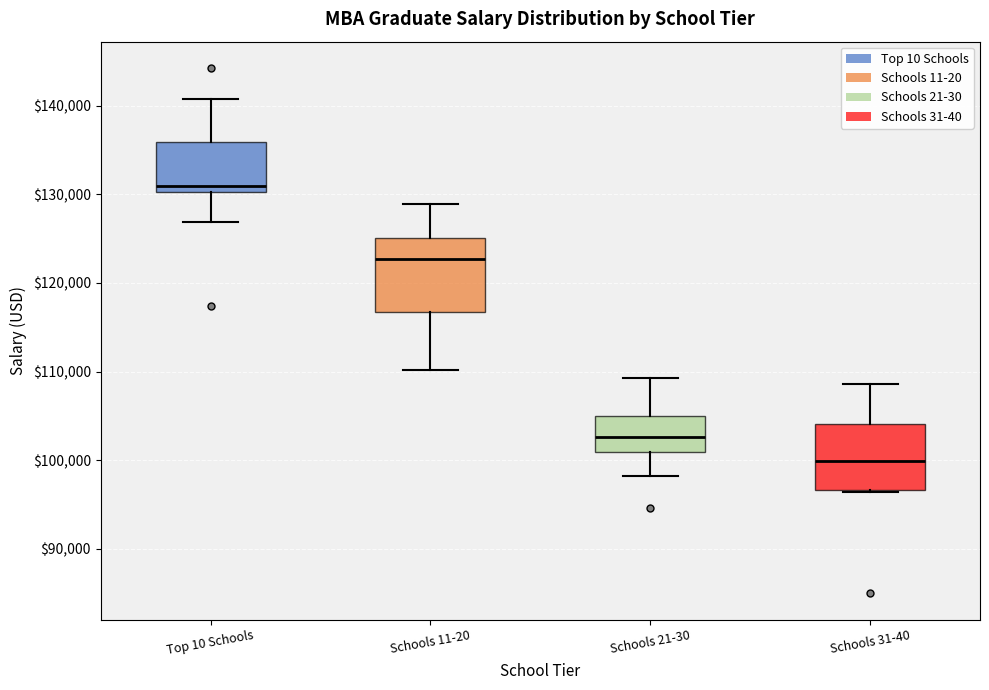

Reading left to right, read every box against the y-axis: the position of its median line, the range the box covers, and the ends of its whiskers. The values are not printed on the chart, so give them approximately, as read against the axis.

Top 10 Schools: median 131000, box 130000 to 136000, whiskers 127000 to 141000
Schools 11-20: median 123000, box 117000 to 125000, whiskers 110000 to 129000
Schools 21-30: median 103000, box 101000 to 105000, whiskers 98000 to 109000
Schools 31-40: median 100000, box 97000 to 104000, whiskers 96000 to 109000